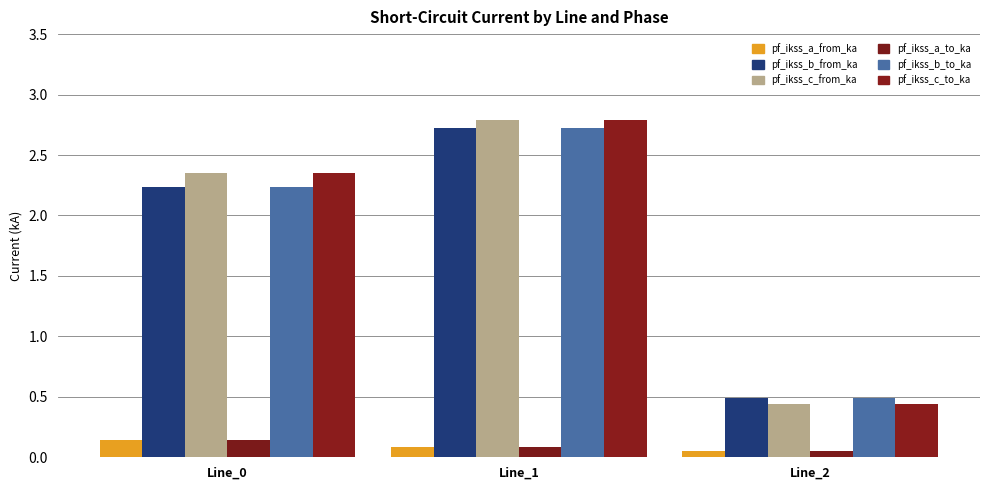

What is the average value of the pf_ikss_c_to_ka series?

1.9